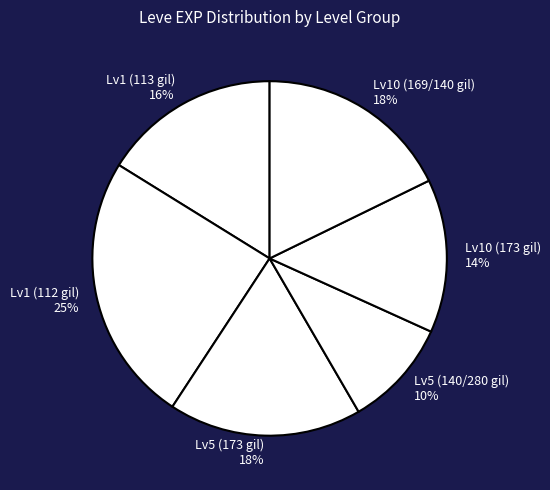

What is the largest slice in the pie chart?

Lv1 (112 gil) 25%